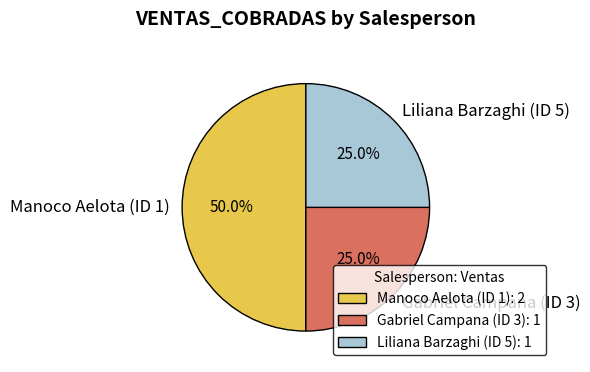

Between Manoco Aelota (ID 1) and Gabriel Campana (ID 3), which is larger?

Manoco Aelota (ID 1)